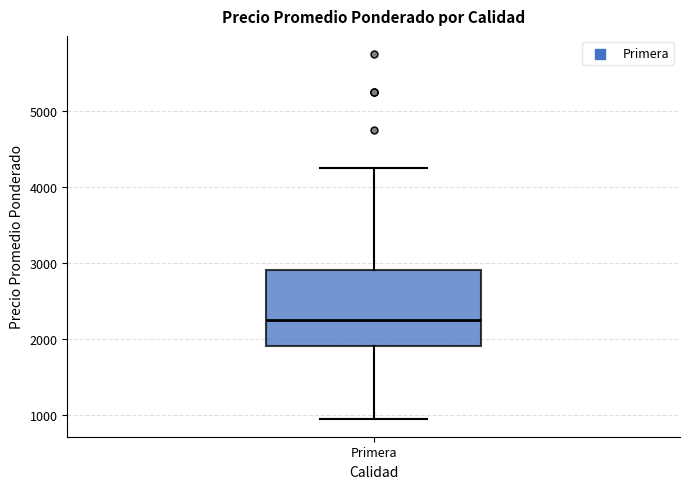

Read this box plot against the y-axis: the position of the median line, the range covered by the box, and the ends of both whiskers. The values are not printed on the chart, so give them approximately, as read against the axis.

median 2300, box 1900 to 2900, whiskers 1000 to 4300